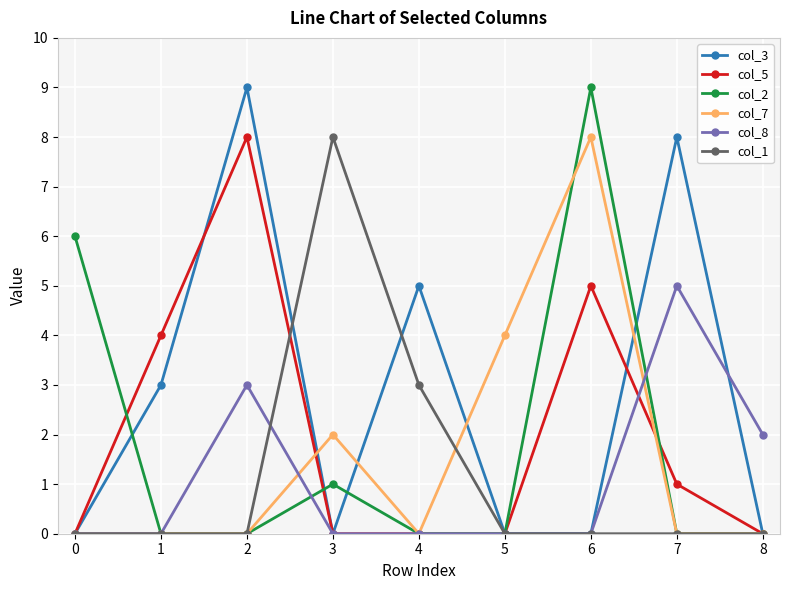

True or false: col_3 has more than 1 interior local peaks.

True